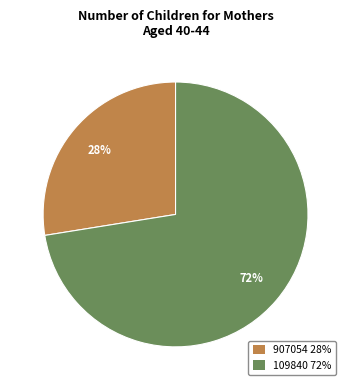

To the nearest percent, what percentage of the pie is 907054?

28%